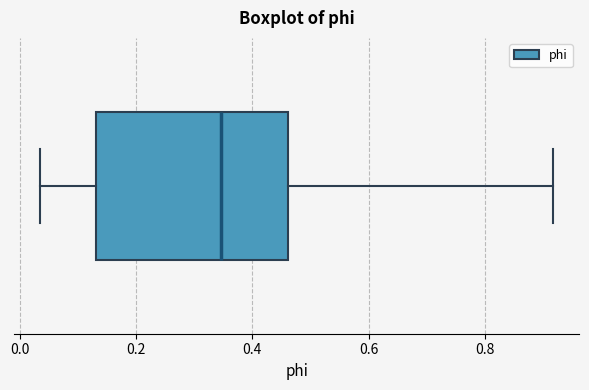

Read this box plot against the x-axis: the position of the median line, the range covered by the box, and the ends of both whiskers. The values are not printed on the chart, so give them approximately, as read against the axis.

median 0.34, box 0.14 to 0.46, whiskers 0.04 to 0.92